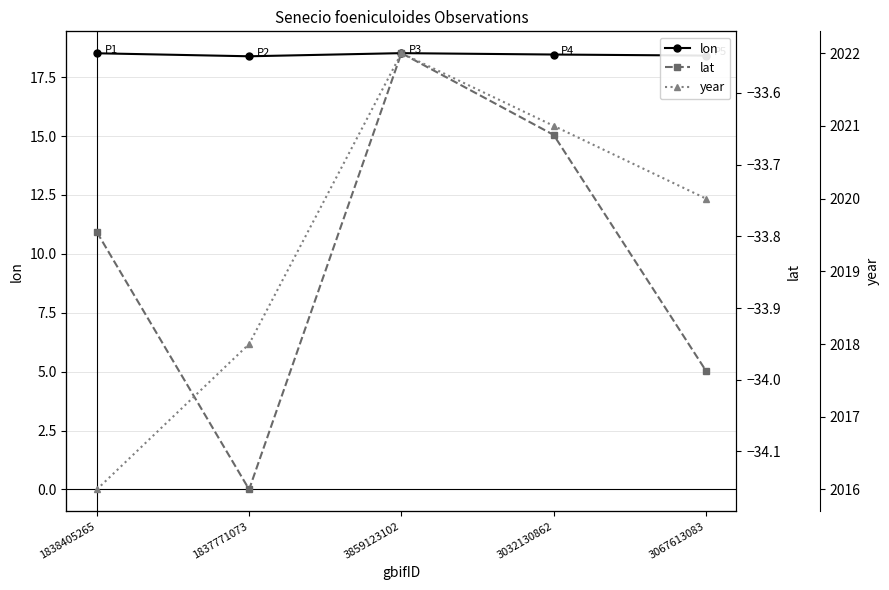

Is this an area chart (filled region under the line)?

No